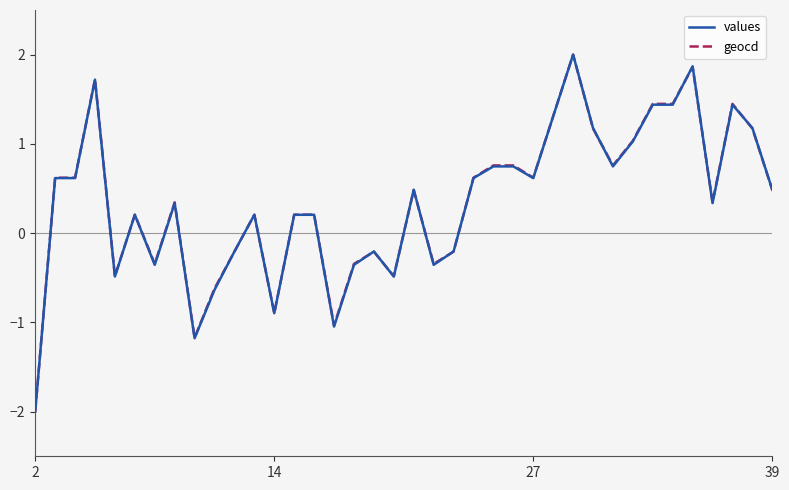

What is the minimum value for geocd?

-2.0